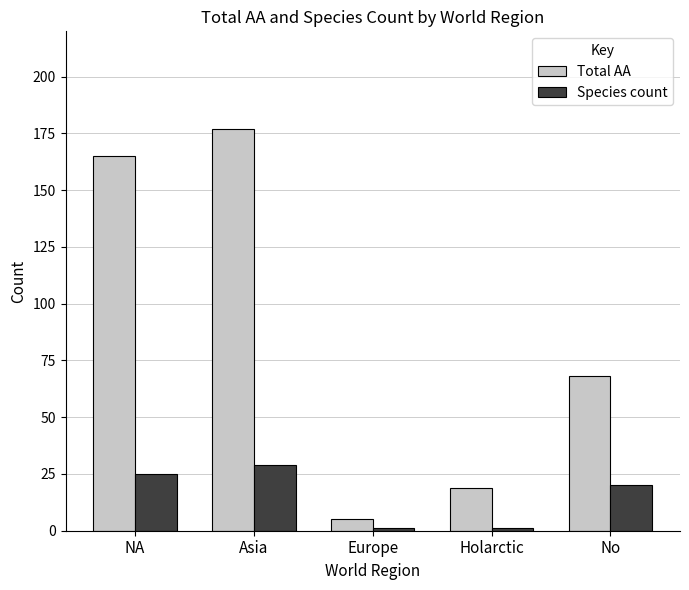

What is the value of the Species count bar at the 1st from the left?

25